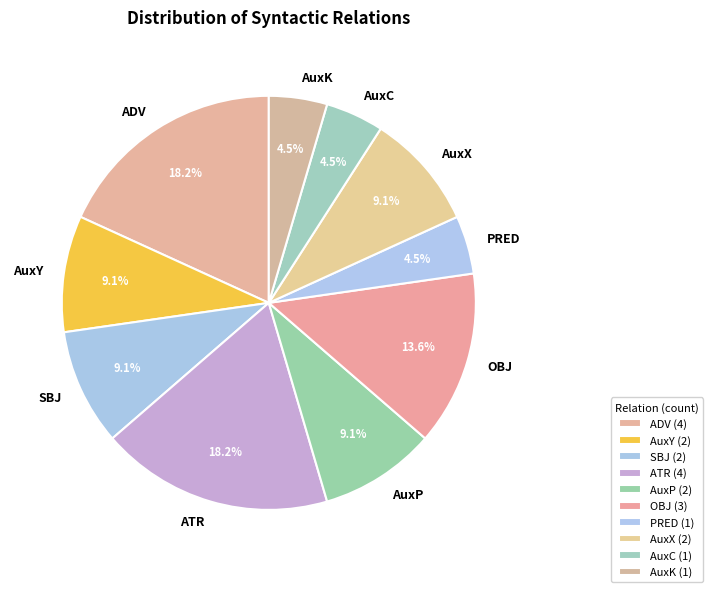

To the nearest percent, what is the average slice percentage?

10%